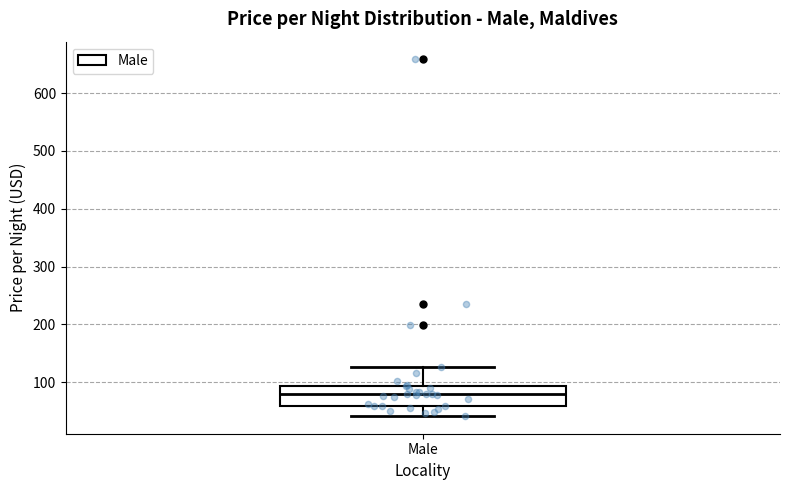

Read this box plot against the y-axis: the position of the median line, the range covered by the box, and the ends of both whiskers. The values are not printed on the chart, so give them approximately, as read against the axis.

median 80, box 60 to 90, whiskers 40 to 130